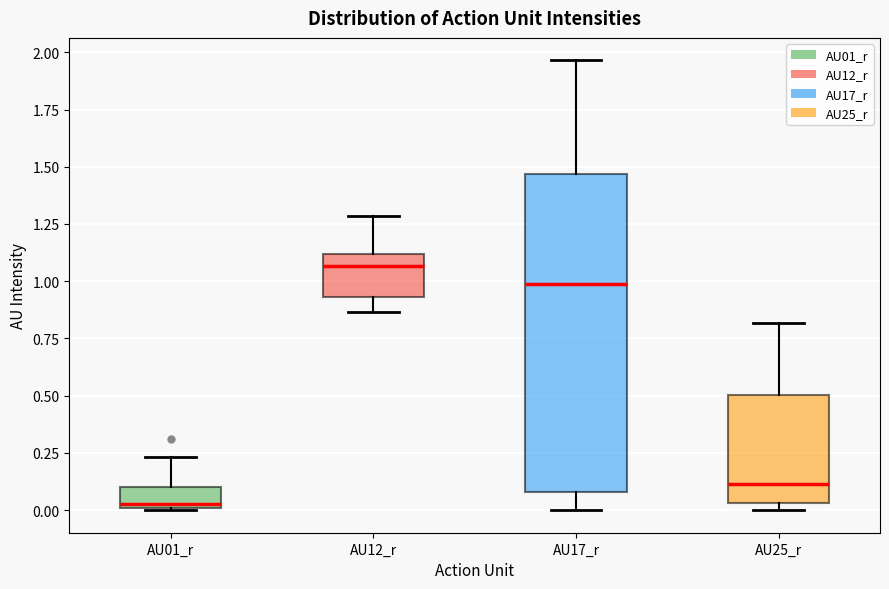

Reading left to right, transcribe this box plot: for each box, give where its median line is, the range the box spans, and where its two whiskers end, as read against the y-axis. The values are not printed on the chart, so give them approximately, as read against the axis.

AU01_r: median 0.05, box 0.00 to 0.10, whiskers 0.00 to 0.25
AU12_r: median 1.05, box 0.95 to 1.10, whiskers 0.85 to 1.30
AU17_r: median 1.00, box 0.10 to 1.45, whiskers 0.00 to 1.95
AU25_r: median 0.10, box 0.05 to 0.50, whiskers 0.00 to 0.80